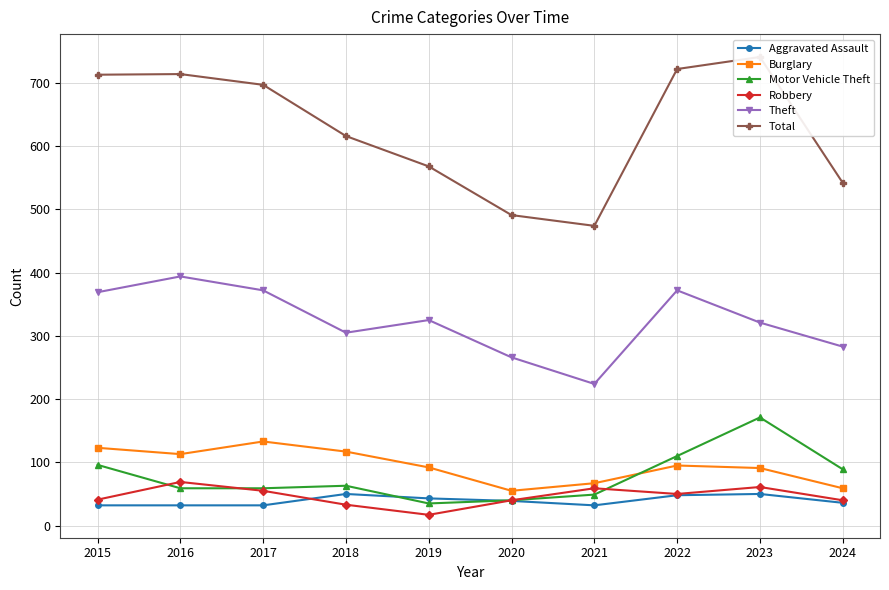

What is the smallest value displayed?

17